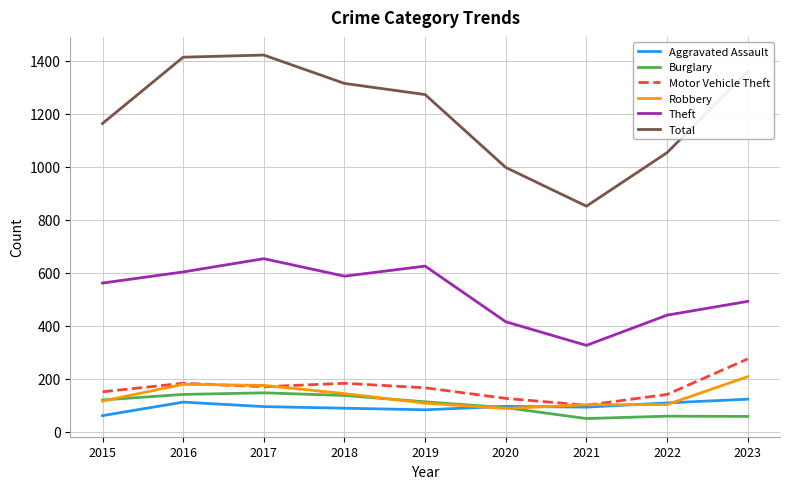

What is the difference between the Aggravated Assault values at 2021 and 2020?

3